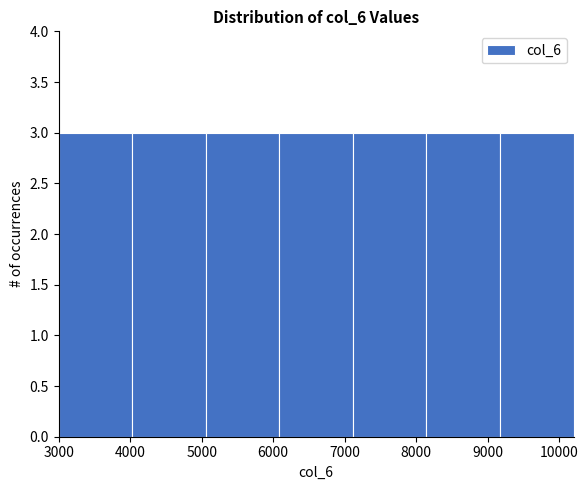

Reading left to right, transcribe this chart: for each bar, give the range it covers on the x-axis and its height. Neither the bar edges nor the heights are printed on the chart, so give them approximately, as read against the axes.

3000 to 4000: 3
4000 to 5100: 3
5100 to 6100: 3
6100 to 7100: 3
7100 to 8100: 3
8100 to 9200: 3
9200 to 10200: 3